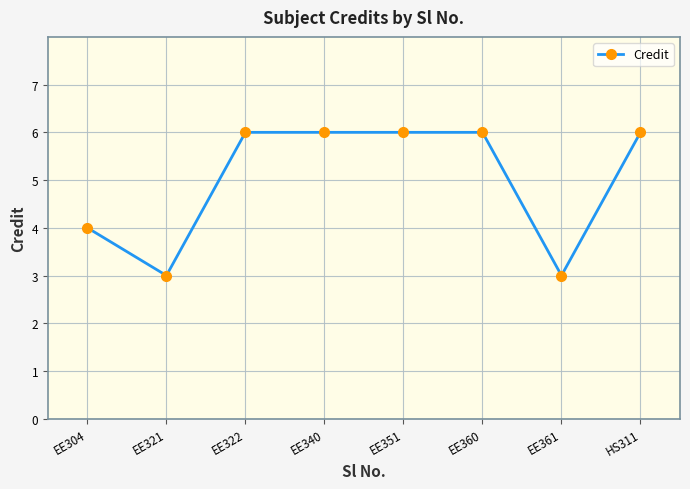

What is the label of the 5th point from the right?

EE340